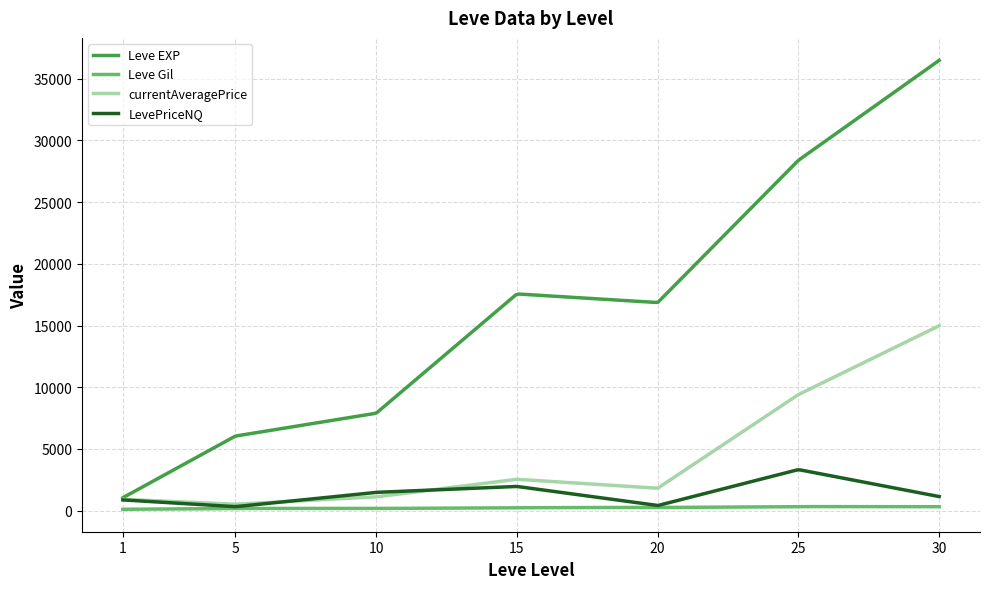

What is the minimum value for Leve Gil?

113.2